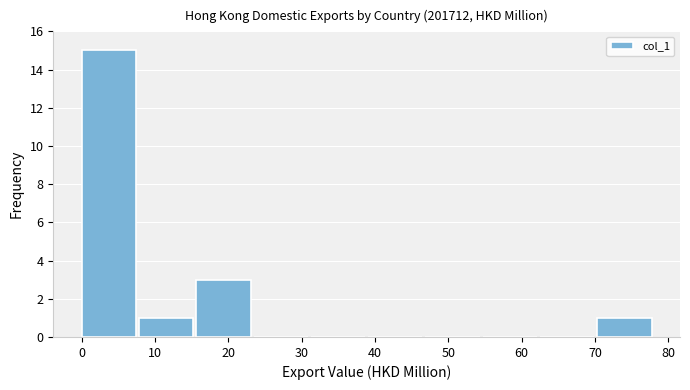

How tall is the bar that spans 16 to 23 on the x-axis? Neither the bar edges nor the heights are printed on the chart, so give them approximately, as read against the axes.

3